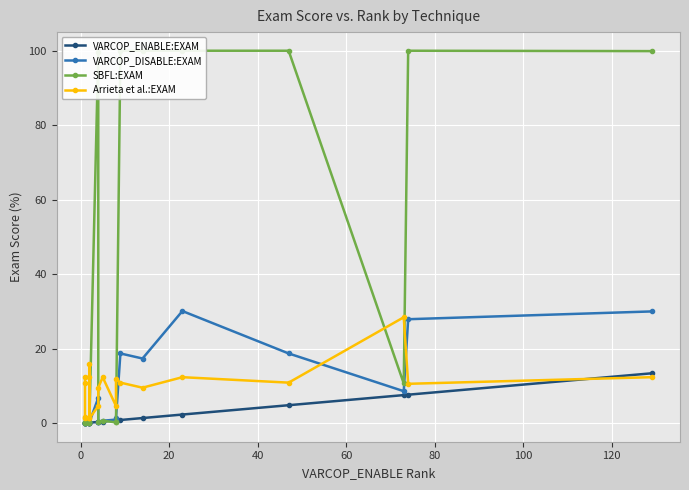

Is this an area chart (filled region under the line)?

No